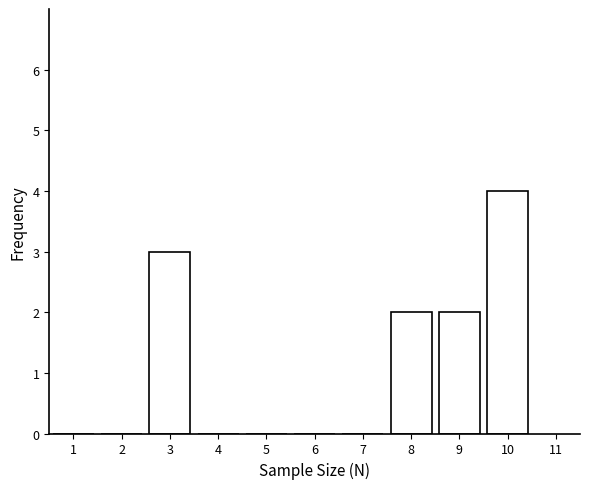

Reading left to right, transcribe all the data shown in this chart.

1=0	2=0	3=3	4=0	5=0	6=0	7=0	8=2	9=2	10=4